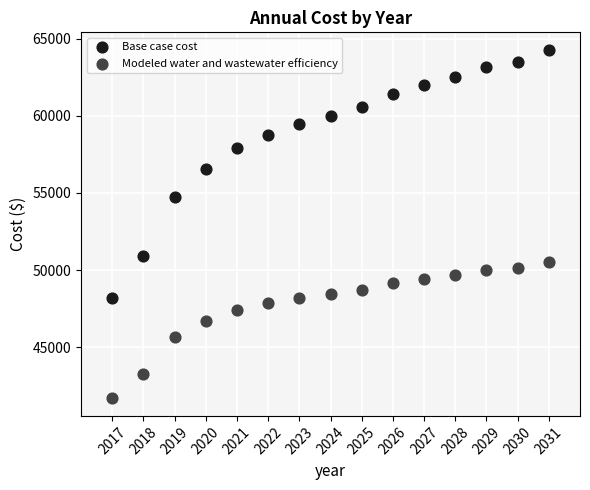

What are all the series names shown in the legend?

Base case cost, Modeled water and wastewater efficiency